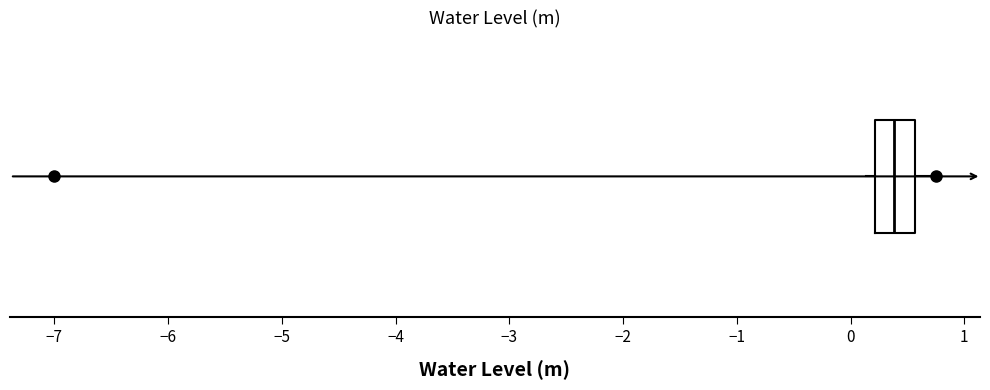

Transcribe this box plot: give where the median line is, the range the box spans, and where the two whiskers end, as read against the x-axis. The values are not printed on the chart, so give them approximately, as read against the axis.

median 0.4, box 0.2 to 0.6, whiskers 0.1 to 0.8